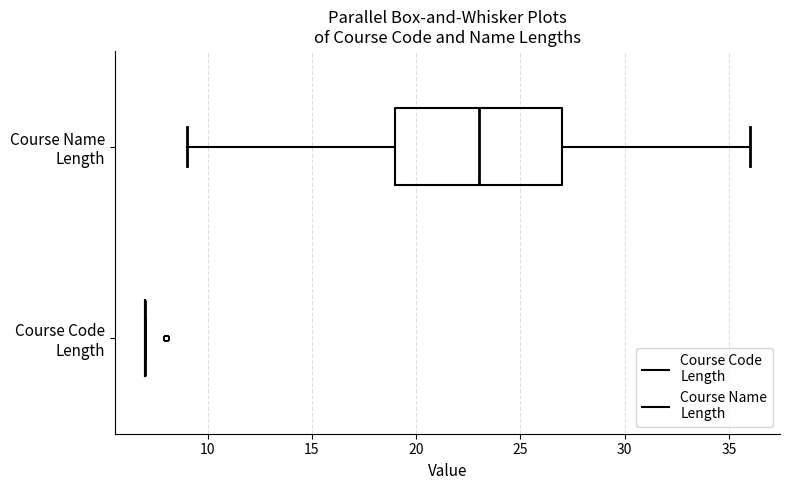

Comparing the boxes themselves (not the whiskers), which one is the widest?

Course Name Length